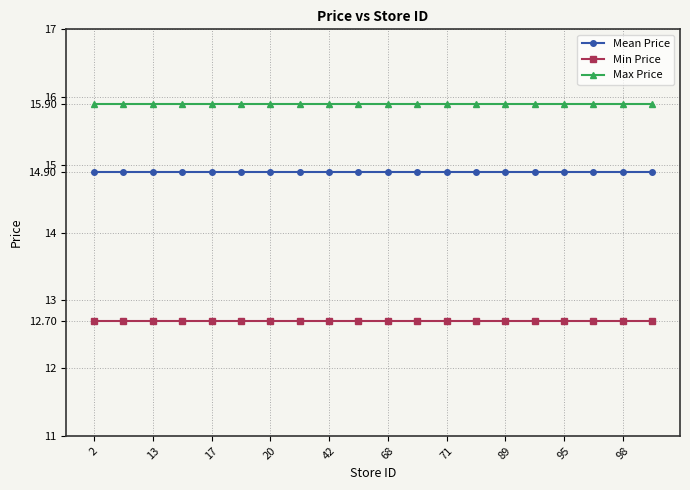

Is this an area chart (filled region under the line)?

No